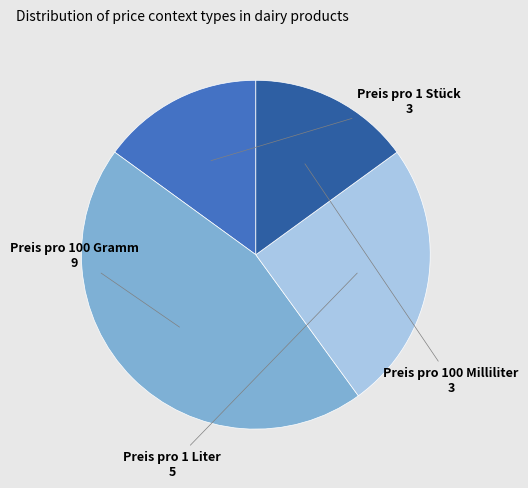

Which slice is the largest?

Preis pro 100 Gramm